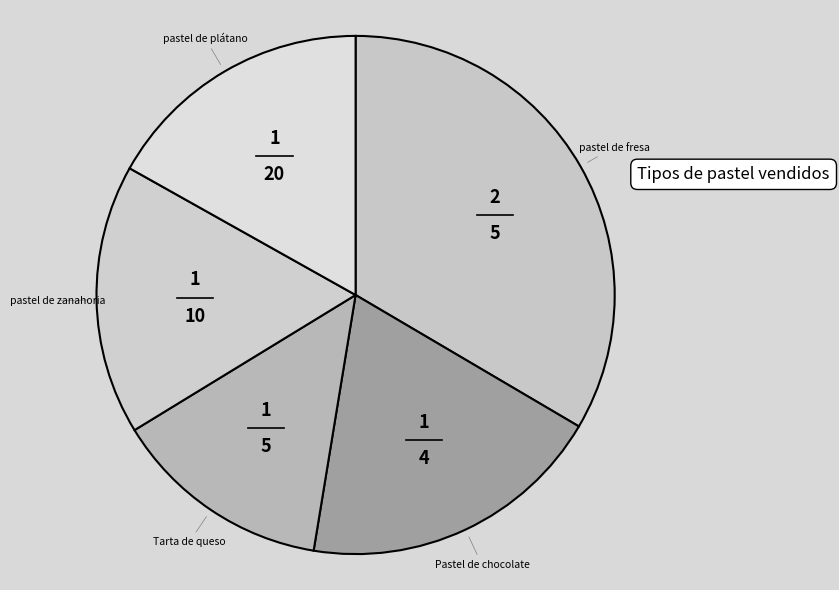

How many segments does this pie chart have?

5